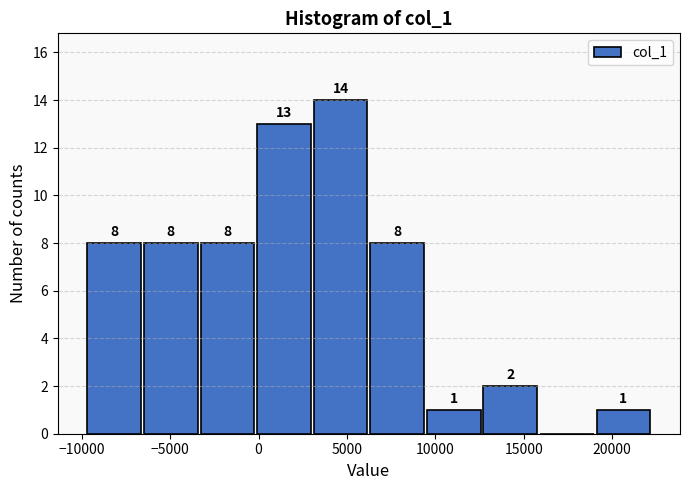

Which range on the x-axis has the tallest bar?

3000 to 6000